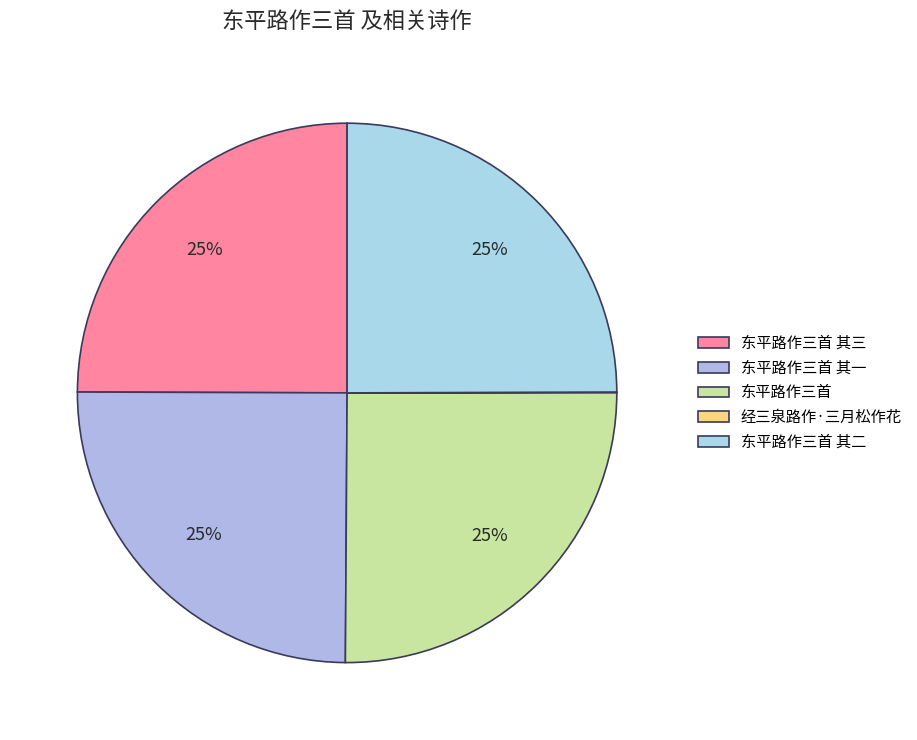

What is the largest slice in the pie chart?

东平路作三首